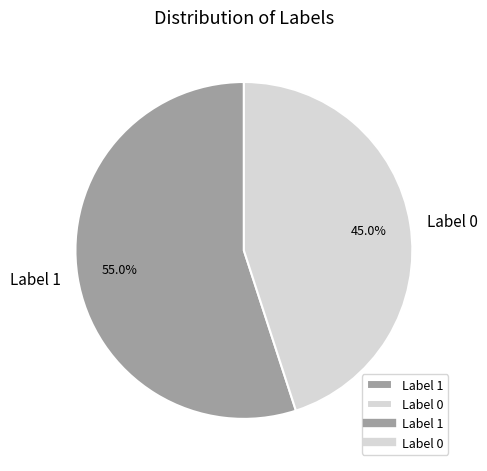

Which category has the smallest portion of the pie?

Label 0